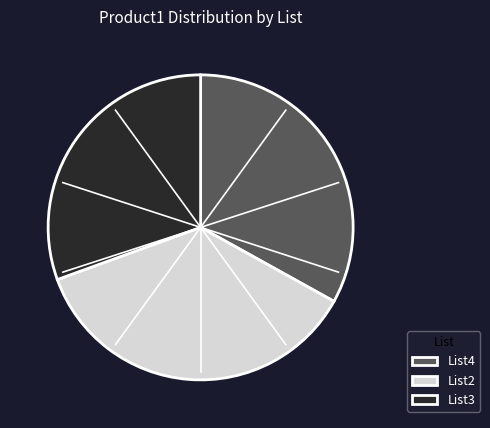

How many segments does this pie chart have?

3